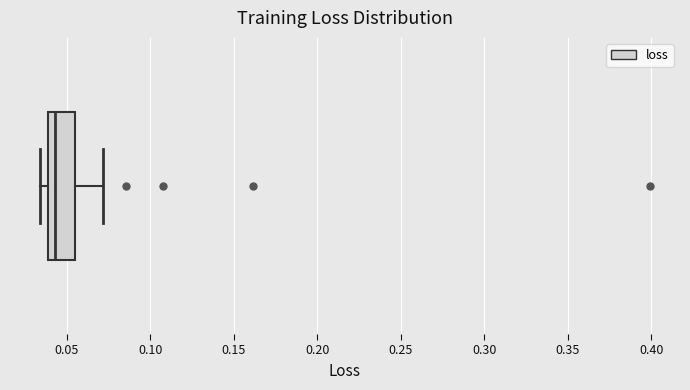

Transcribe this box plot: give where the median line is, the range the box spans, and where the two whiskers end, as read against the x-axis. The values are not printed on the chart, so give them approximately, as read against the axis.

median 0.045, box 0.040 to 0.055, whiskers 0.035 to 0.070